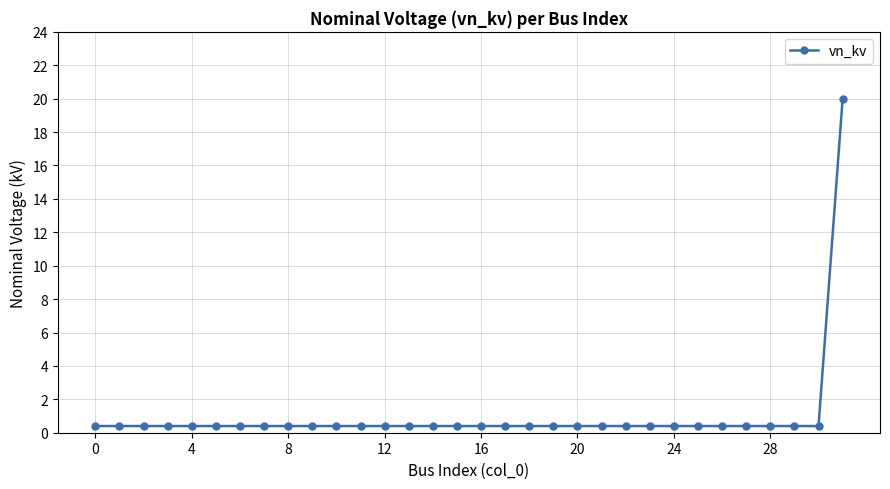

What is the maximum value shown in the chart?

20.0